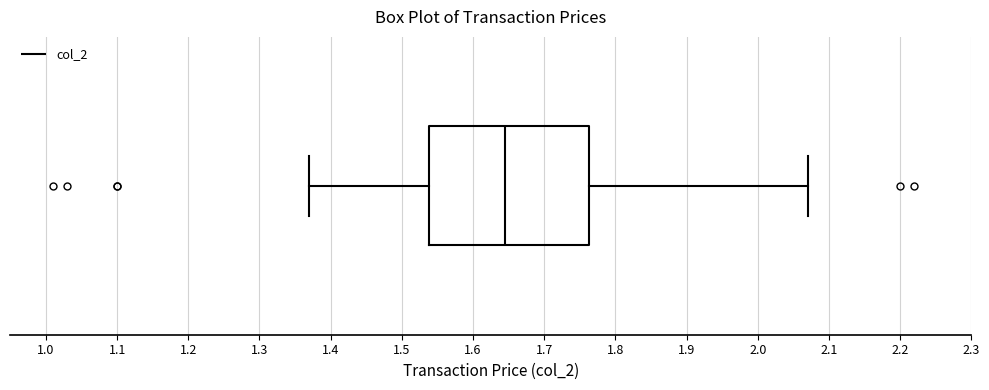

Transcribe this box plot: give where the median line is, the range the box spans, and where the two whiskers end, as read against the x-axis. The values are not printed on the chart, so give them approximately, as read against the axis.

median 1.65, box 1.54 to 1.76, whiskers 1.37 to 2.07